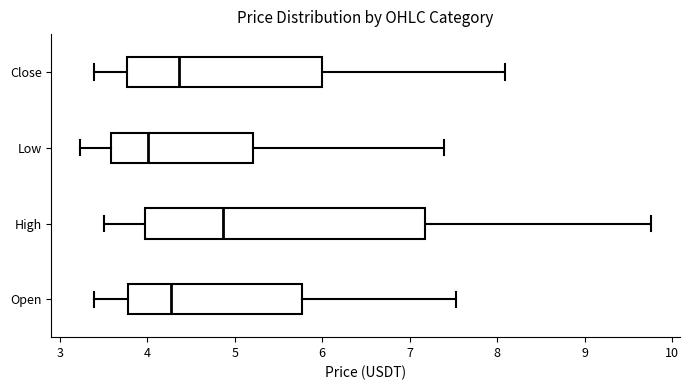

Reading bottom to top, read every box against the x-axis: the position of its median line, the range the box covers, and the ends of its whiskers. The values are not printed on the chart, so give them approximately, as read against the axis.

Open: median 4.3, box 3.8 to 5.8, whiskers 3.4 to 7.5
High: median 4.9, box 4.0 to 7.2, whiskers 3.5 to 9.8
Low: median 4.0, box 3.6 to 5.2, whiskers 3.2 to 7.4
Close: median 4.4, box 3.8 to 6.0, whiskers 3.4 to 8.1